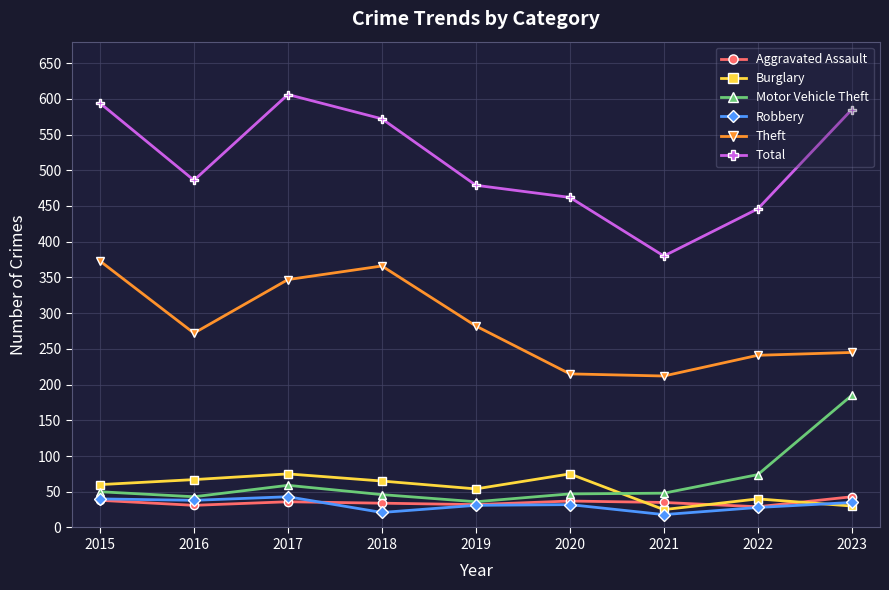

The value of Burglary at 2019 is 30. True or false?

False